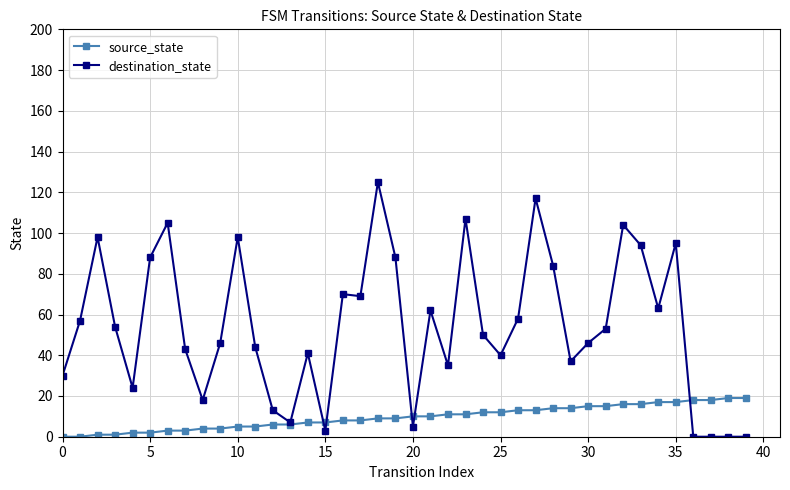

True or false: destination_state and source_state cross at least once.

True